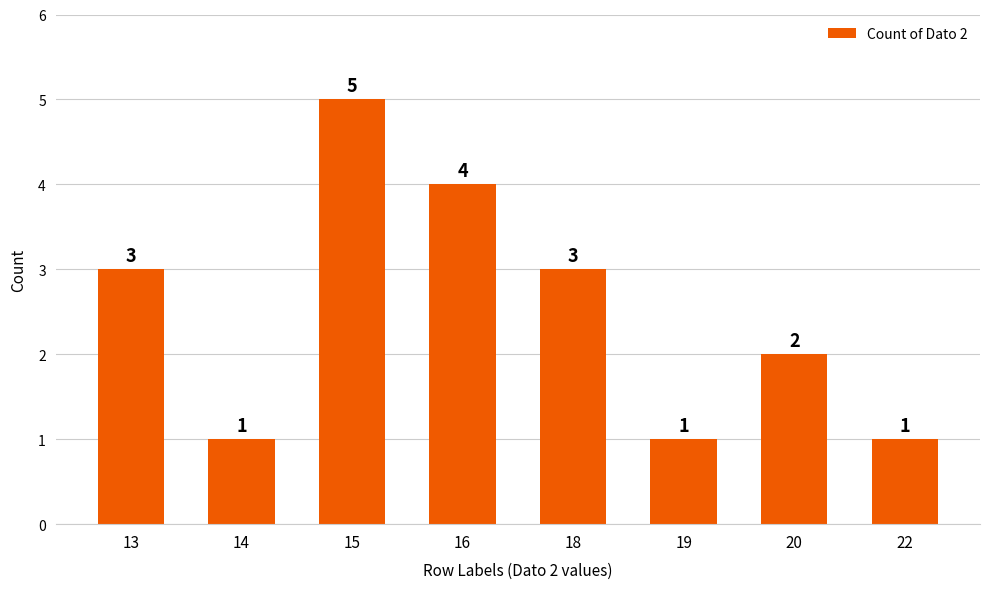

Count the values in the range 1 to 4.

7